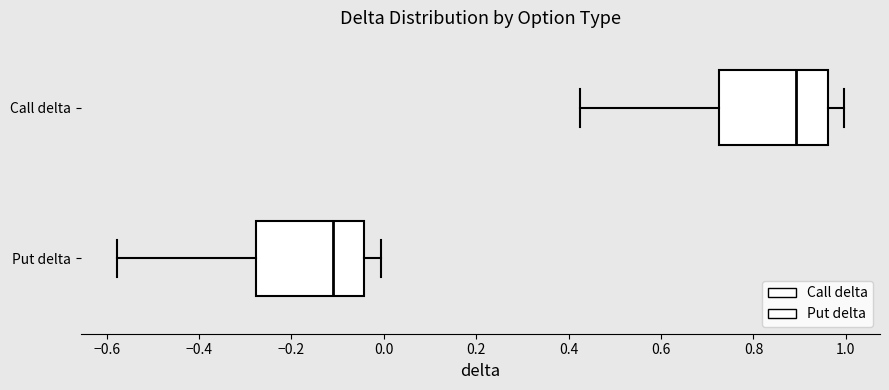

Reading bottom to top, transcribe this box plot: for each box, give where its median line is, the range the box spans, and where its two whiskers end, as read against the x-axis. The values are not printed on the chart, so give them approximately, as read against the axis.

Put delta: median -0.12, box -0.28 to -0.04, whiskers -0.58 to 0.00
Call delta: median 0.90, box 0.72 to 0.96, whiskers 0.42 to 1.00